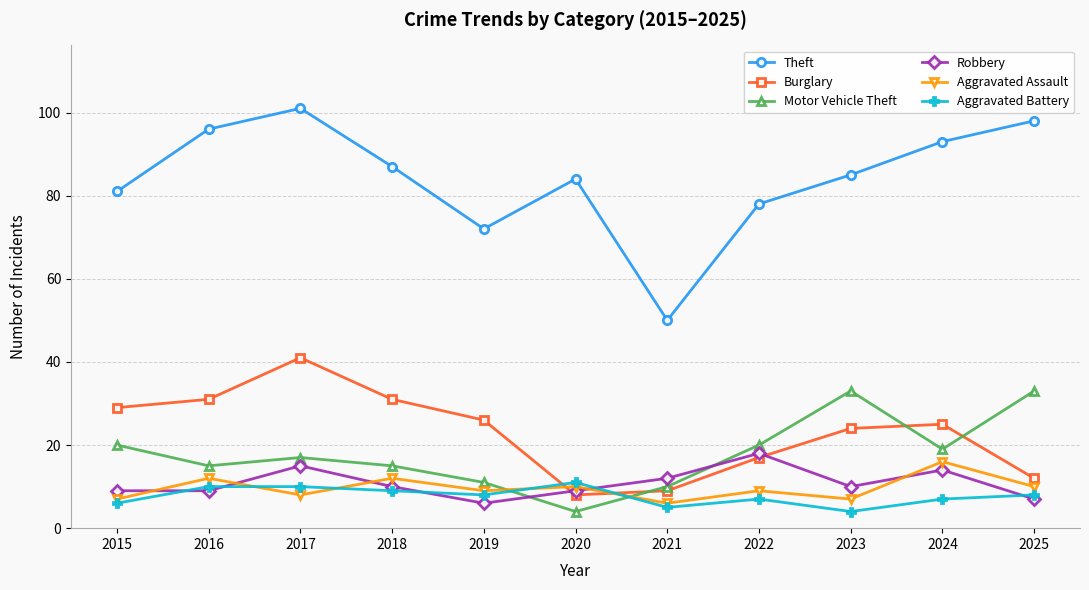

Which series changed the most between 2017 and 2020?

Burglary